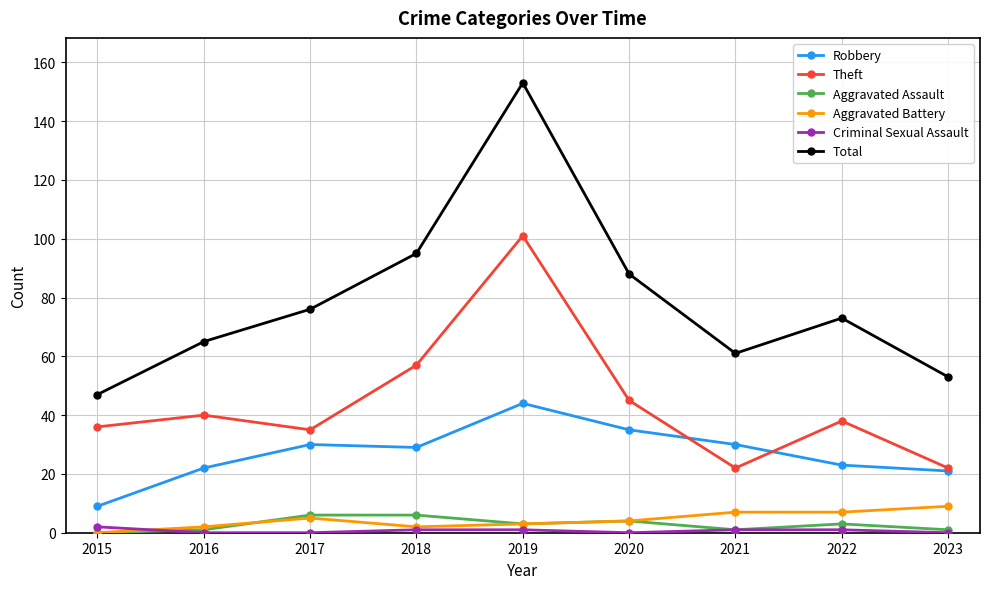

What is the spread (max minus min) of values at 2018?

94